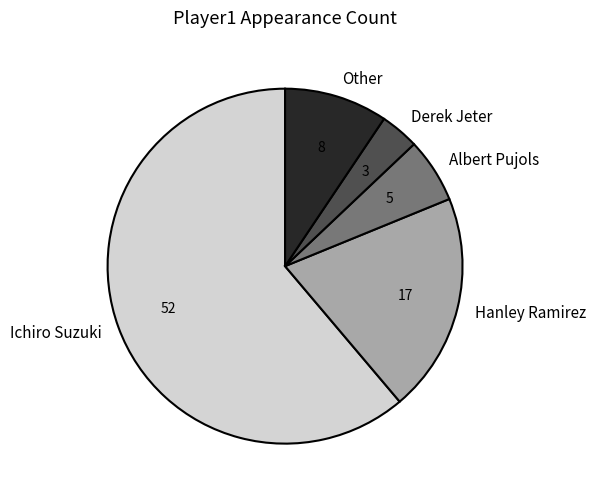

True or false: Other accounts for 1% of the total.

False